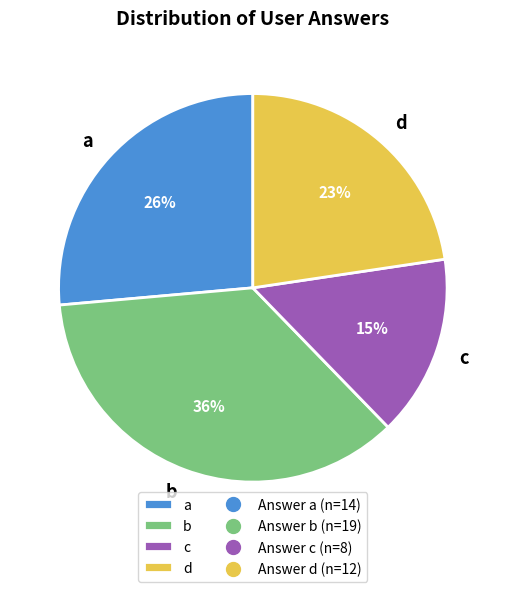

How many slices are in this pie chart?

4